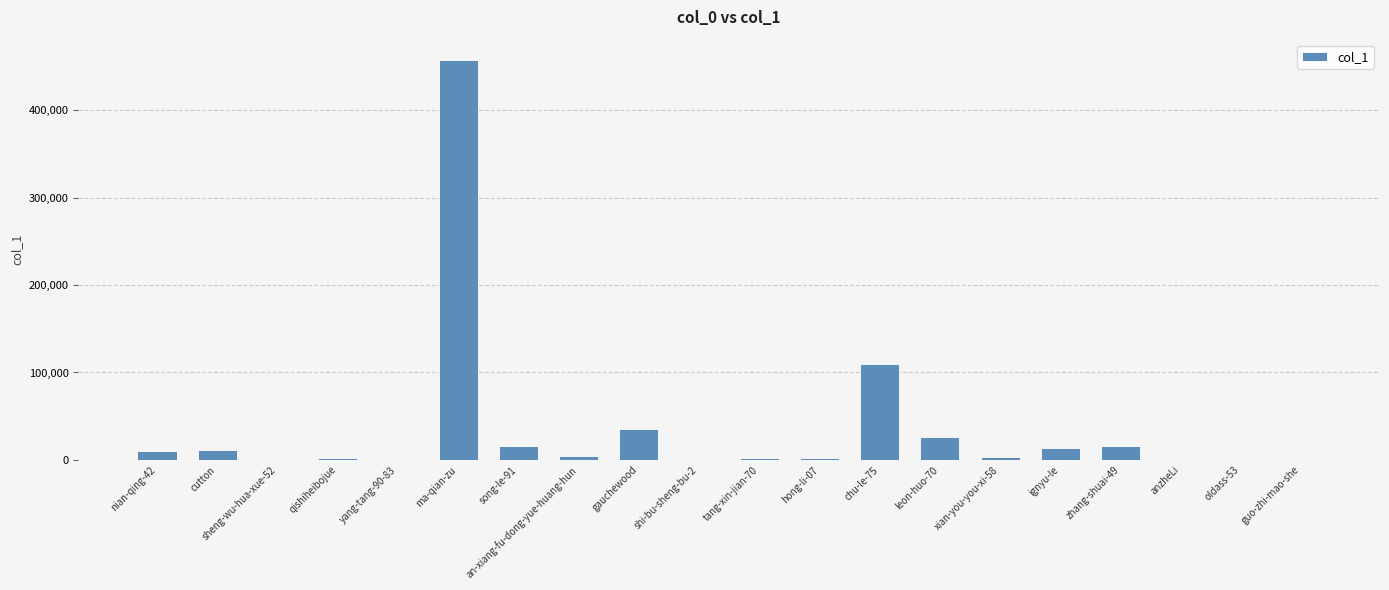

What is the sum of all values?

711535